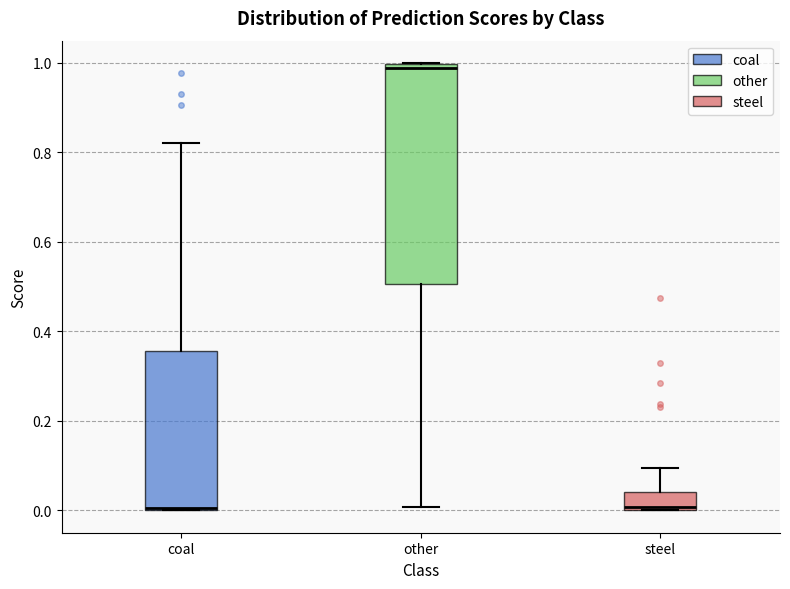

Reading left to right, transcribe this box plot: for each box, give where its median line is, the range the box spans, and where its two whiskers end, as read against the y-axis. The values are not printed on the chart, so give them approximately, as read against the axis.

coal: median 0.00 (drawn on the box's lower edge), box 0.00 to 0.36, whiskers 0.00 to 0.82
other: median 0.98, box 0.50 to 1.00, whiskers 0.00 to 1.00
steel: median 0.00 (just above the box's lower edge), box 0.00 to 0.04, whiskers 0.00 to 0.10